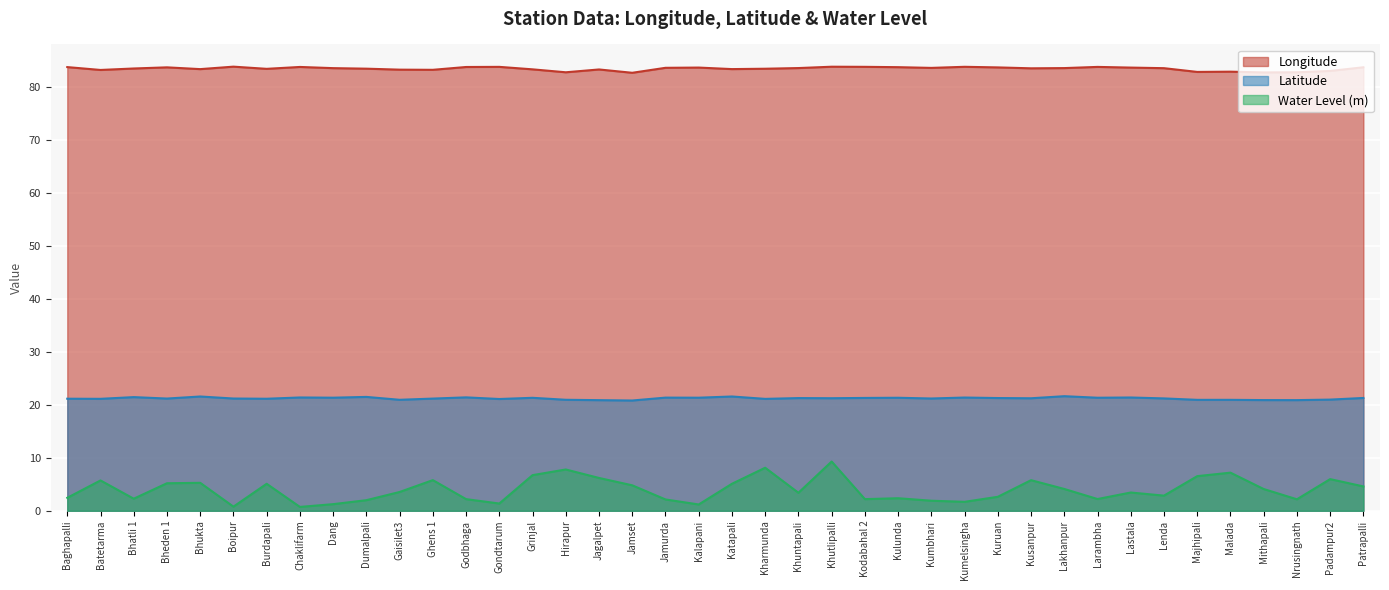

What position from the right is Dumalpali?

31